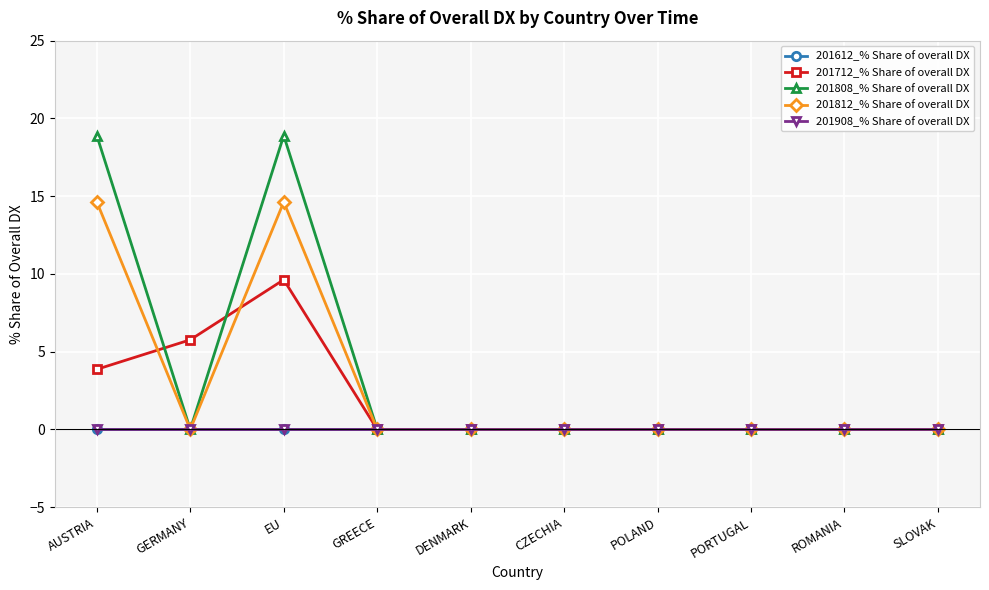

The 201712_% Share of overall DX series shows 6.6 at ROMANIA. True or false?

False